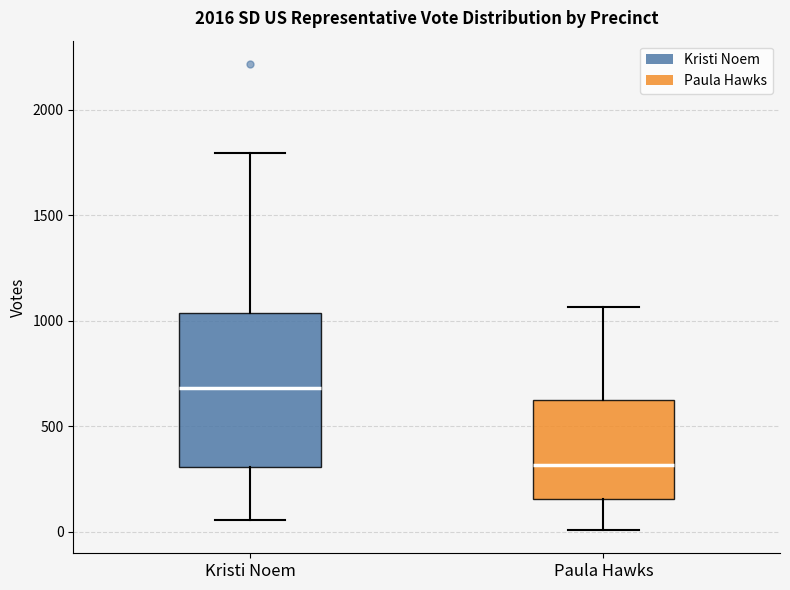

Where is the upper edge of the box for Kristi Noem on the y-axis? The values are not printed on the chart, so give them approximately, as read against the axis.

1050